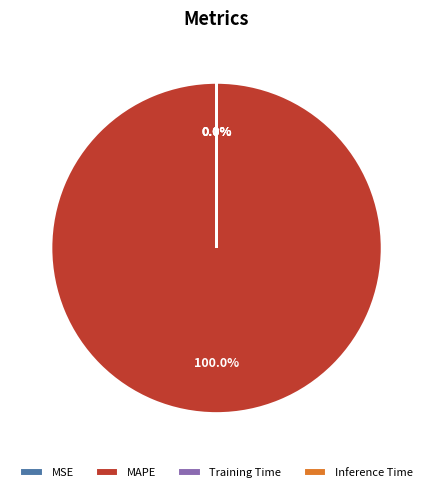

Is it true that Training Time is 6% of the pie?

False